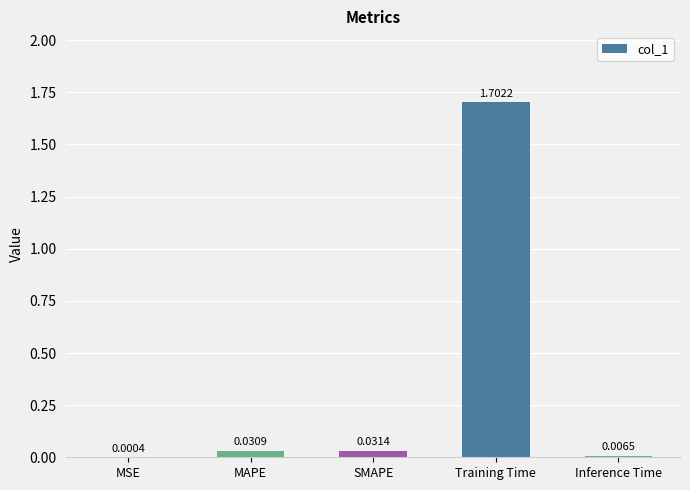

At which category does the chart reach its peak across all series?

Training Time